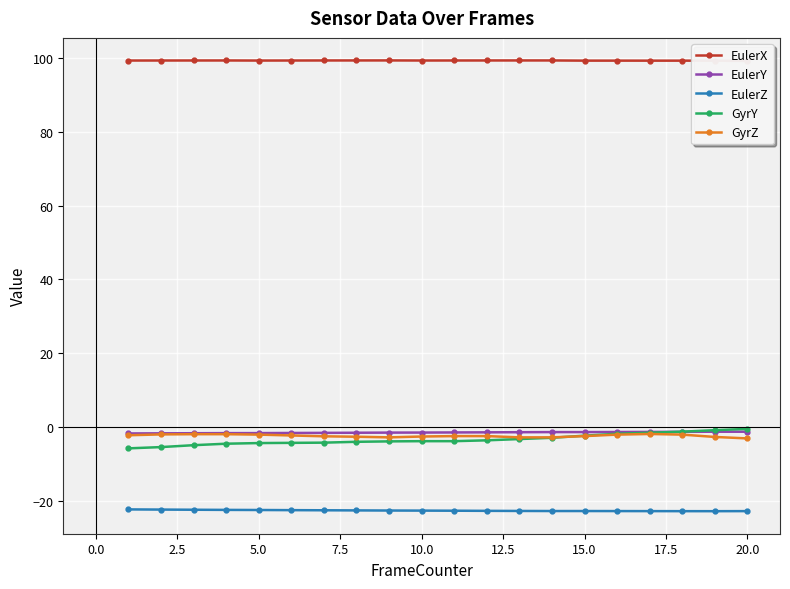

List the series in order of their peak value, lowest first.

EulerZ, GyrZ, EulerY, GyrY, EulerX